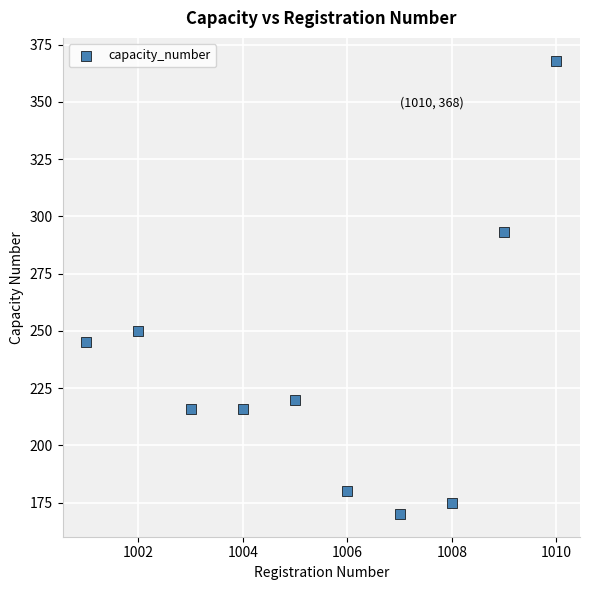

What is the average X value?

1006